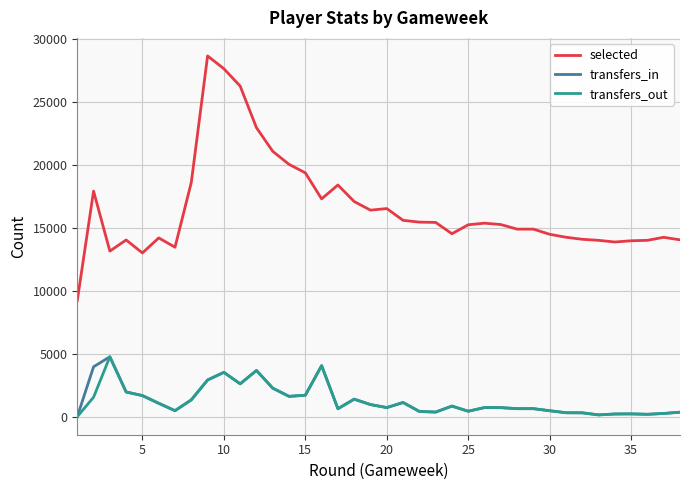

Which series has the largest total across all categories?

selected